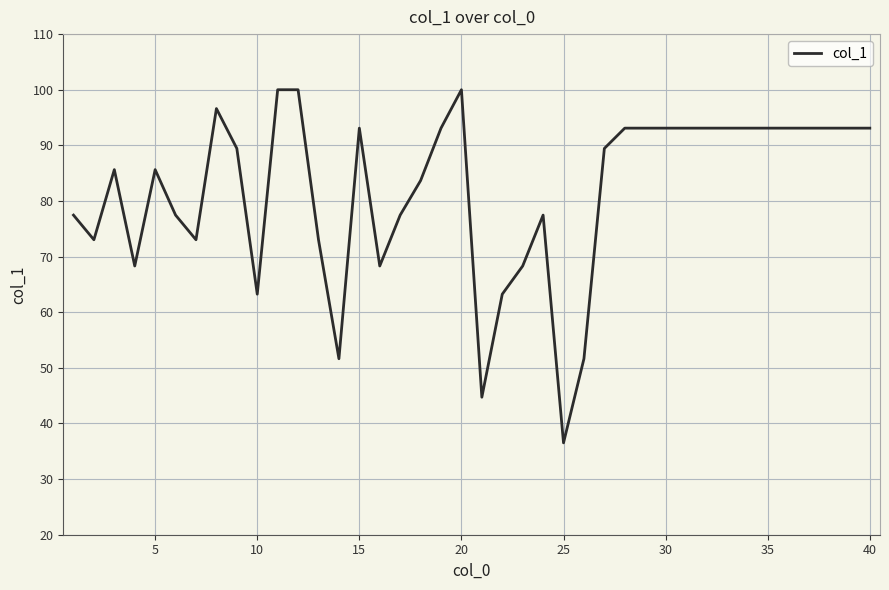

What is the greatest value displayed?

100.0